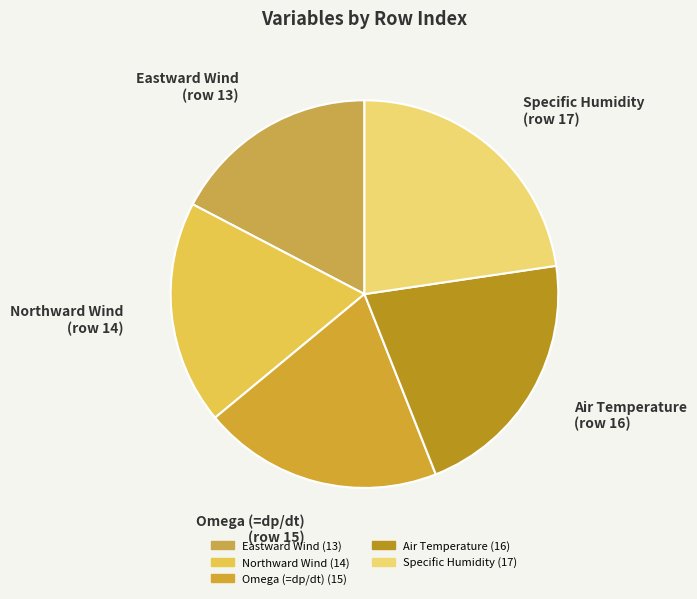

Which has a higher value, Specific Humidity or Air Temperature?

Specific Humidity